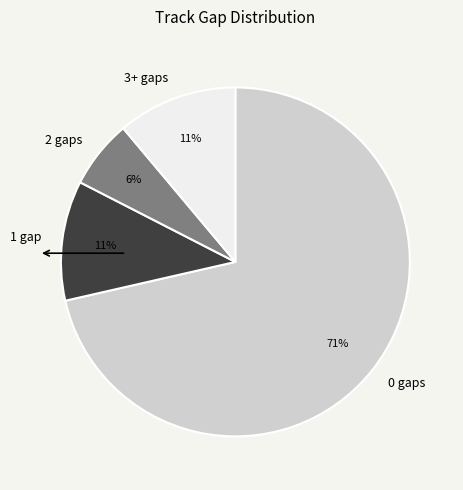

Combined, do 0 gaps and 3+ gaps account for over 50%?

Yes